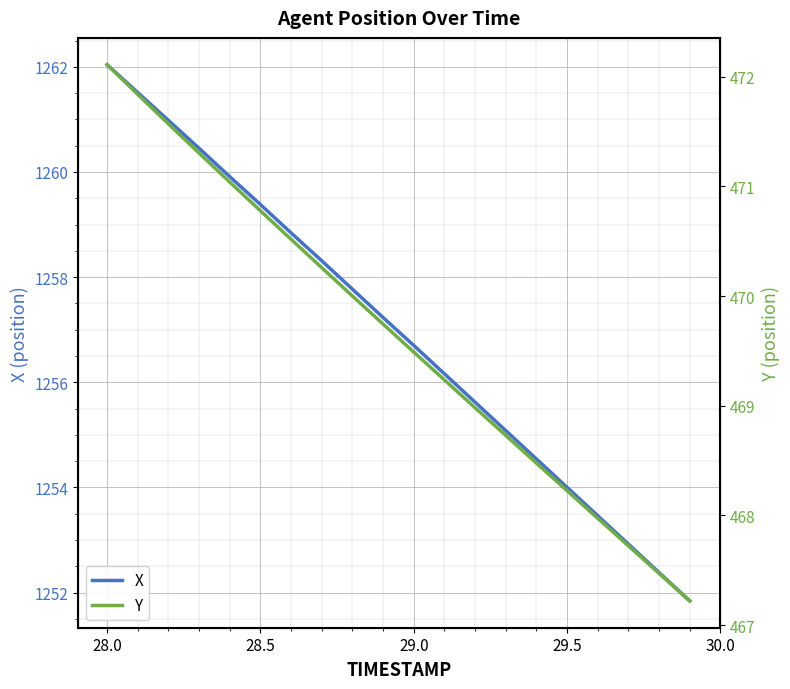

How many data points does each series have?

20